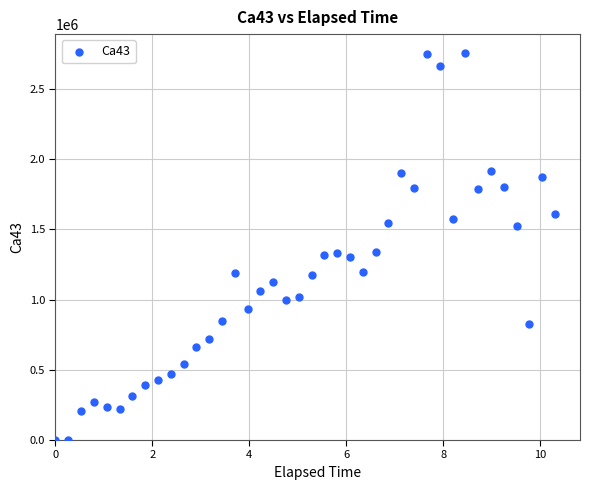

What is the range of X values (max minus min)?

10.3